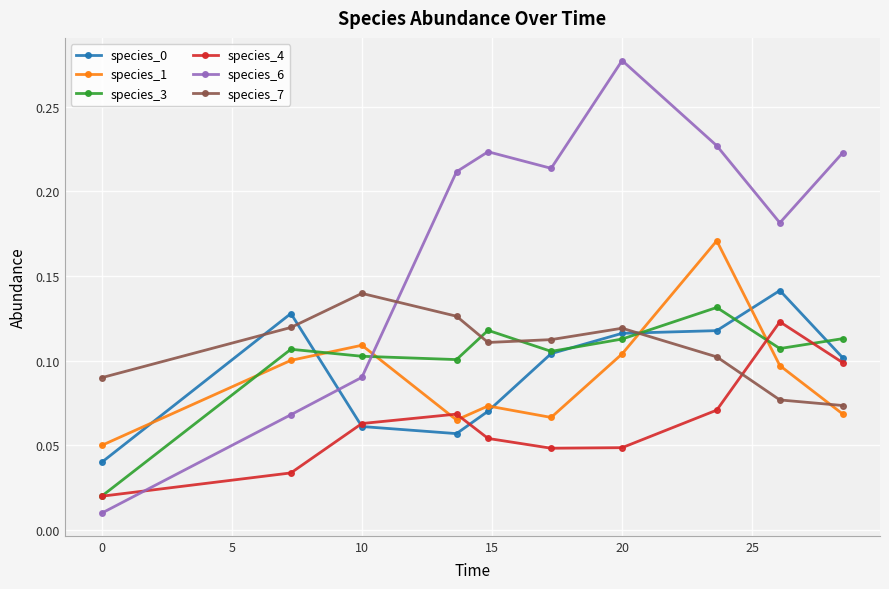

True or false: species_0 and species_6 intersect in this chart.

True